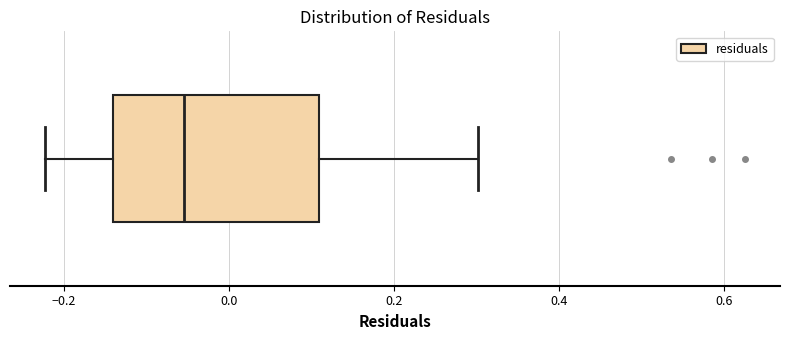

Read this box plot against the x-axis: the position of the median line, the range covered by the box, and the ends of both whiskers. The values are not printed on the chart, so give them approximately, as read against the axis.

median -0.06, box -0.14 to 0.10, whiskers -0.22 to 0.30